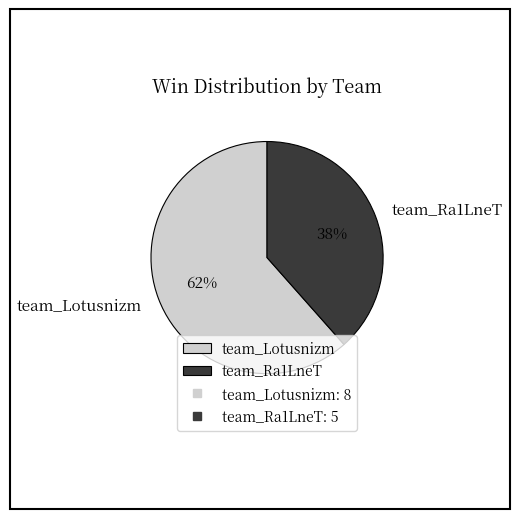

The team_Lotusnizm slice represents 62% of the pie. True or false?

True